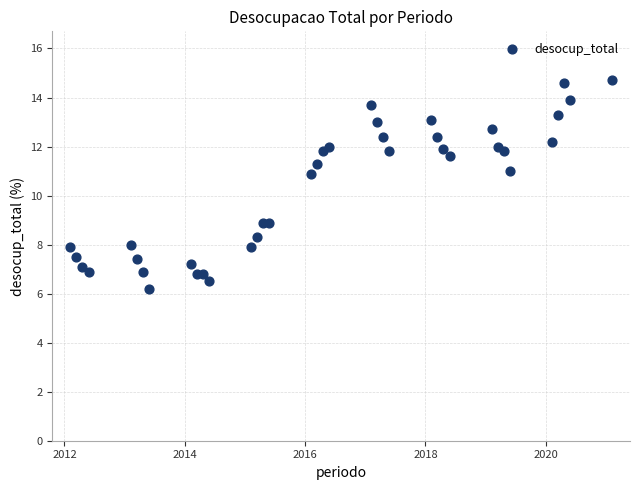

What is the range of X values (max minus min)?

9.0